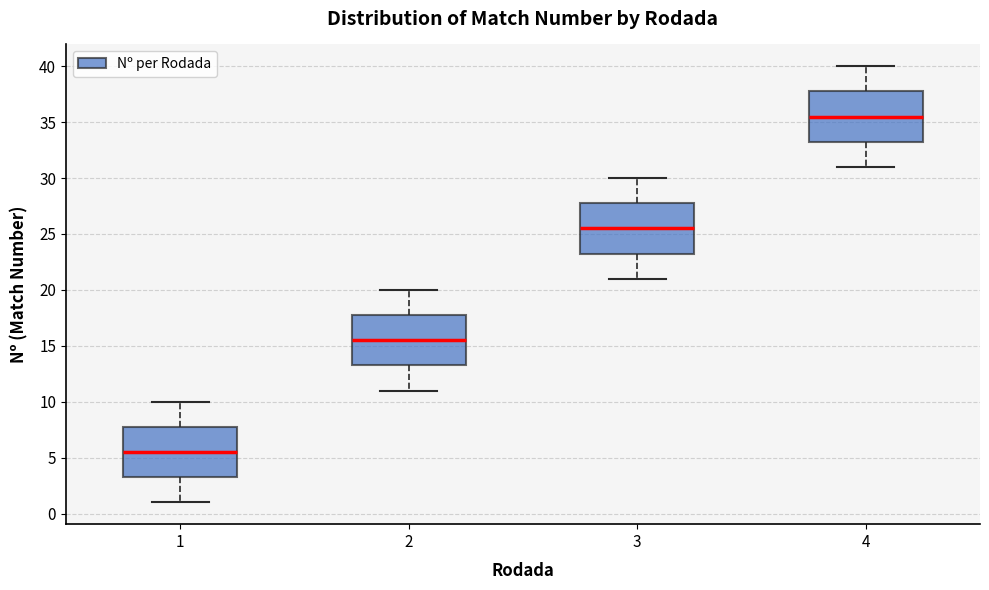

Reading left to right, read every box against the y-axis: the position of its median line, the range the box covers, and the ends of its whiskers. The values are not printed on the chart, so give them approximately, as read against the axis.

1: median 5.5, box 3.5 to 8.0, whiskers 1.0 to 10.0
2: median 15.5, box 13.5 to 18.0, whiskers 11.0 to 20.0
3: median 25.5, box 23.5 to 28.0, whiskers 21.0 to 30.0
4: median 35.5, box 33.5 to 38.0, whiskers 31.0 to 40.0